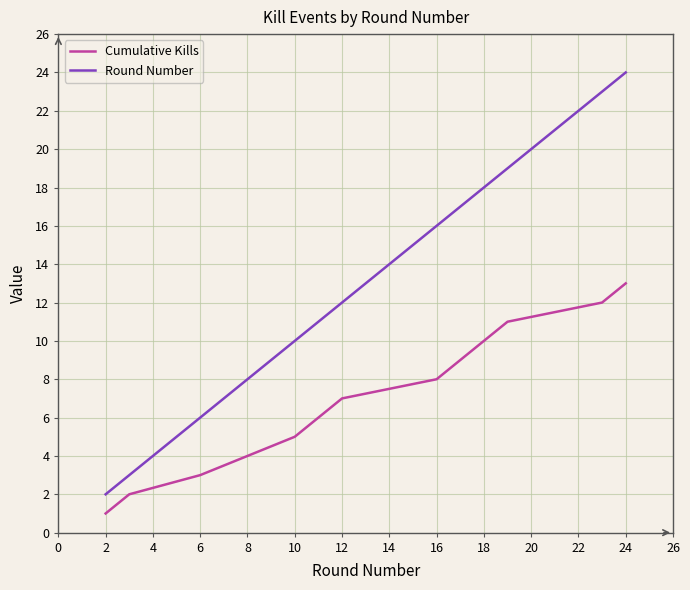

Which series has the largest total across all categories?

Round Number